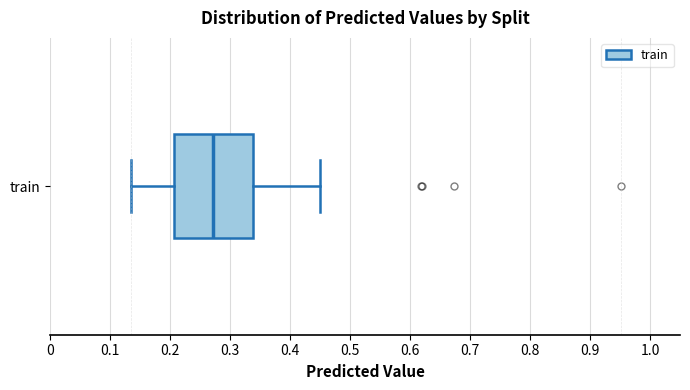

Where does the right whisker of the box for train end on the x-axis? The values are not printed on the chart, so give them approximately, as read against the axis.

0.45